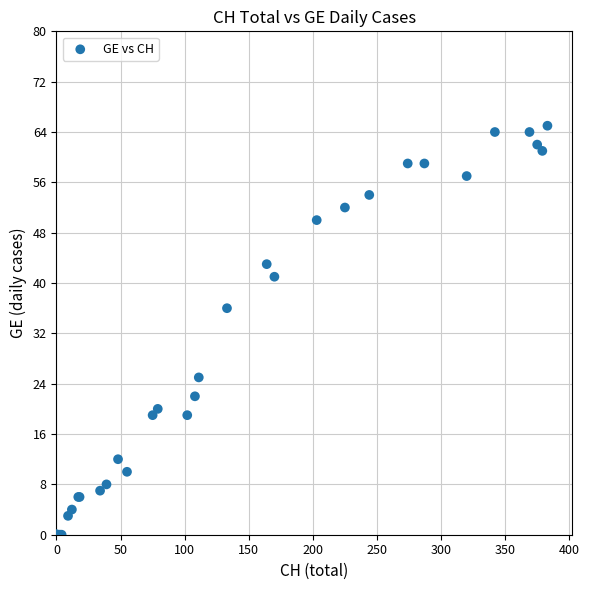

What Y value in the scatter plot is closest to 32?

36